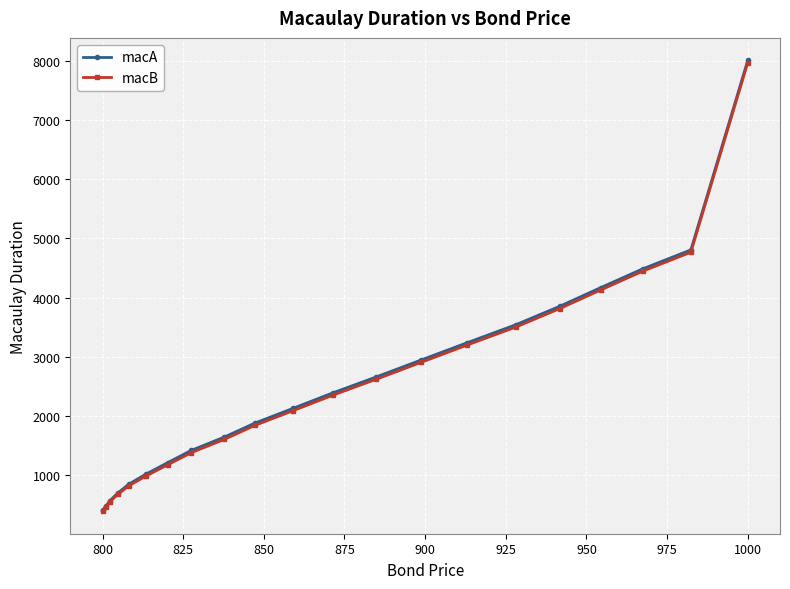

What is the value of the macA point at the 20th from the left?

4804.3